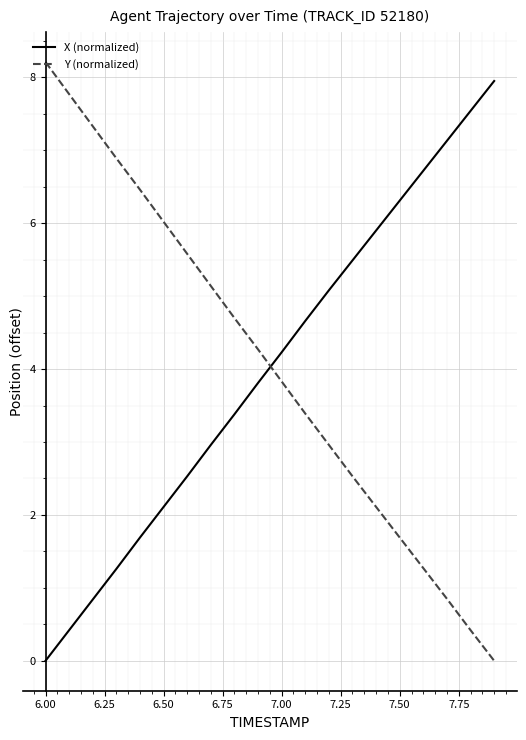

What is the difference between the maximum and minimum values in the Y (normalized) series?

8.2